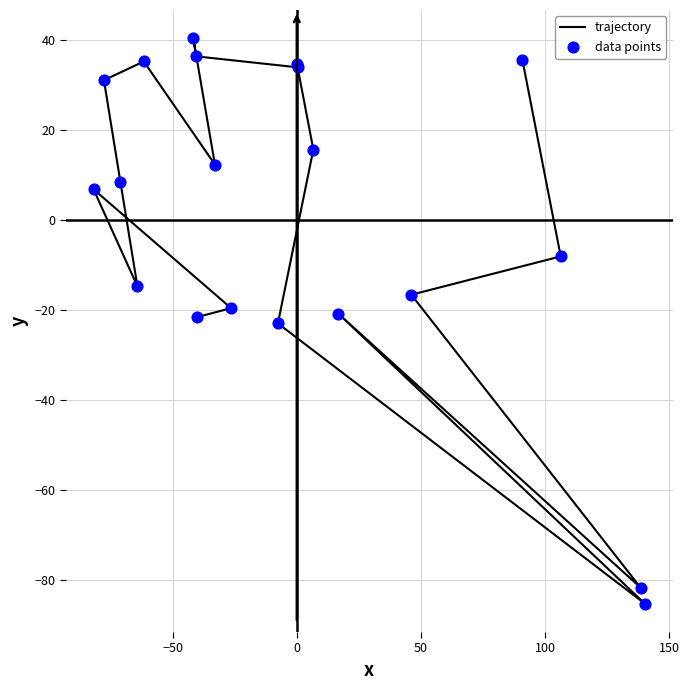

Which series has the widest spread of Y values?

trajectory